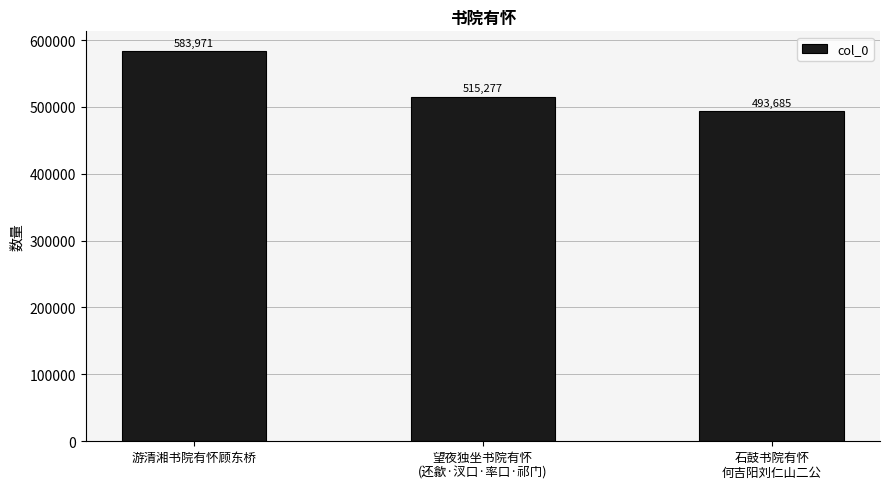

What is the difference between the values at 石鼓书院有怀
何吉阳刘仁山二公 and 游清湘书院有怀顾东桥?

90286